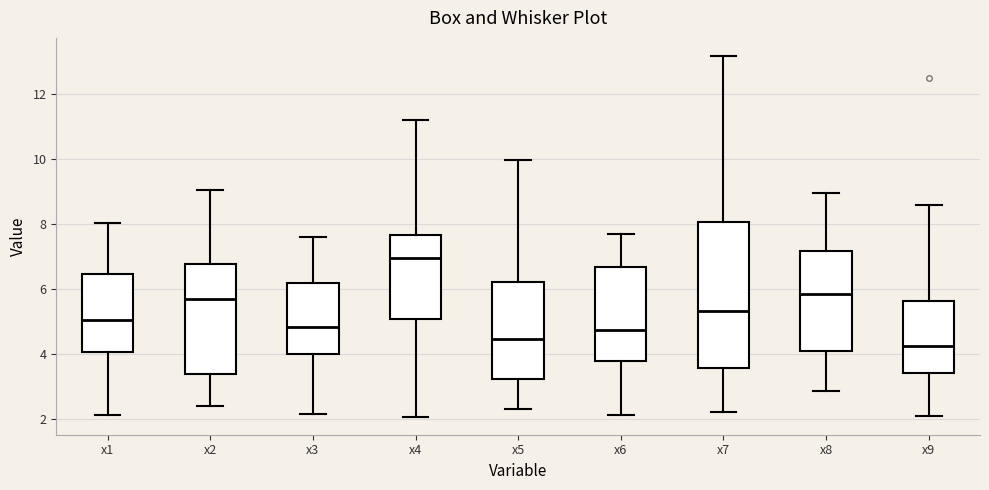

Where does the median line of the box for x6 sit on the y-axis? The values are not printed on the chart, so give them approximately, as read against the axis.

4.8